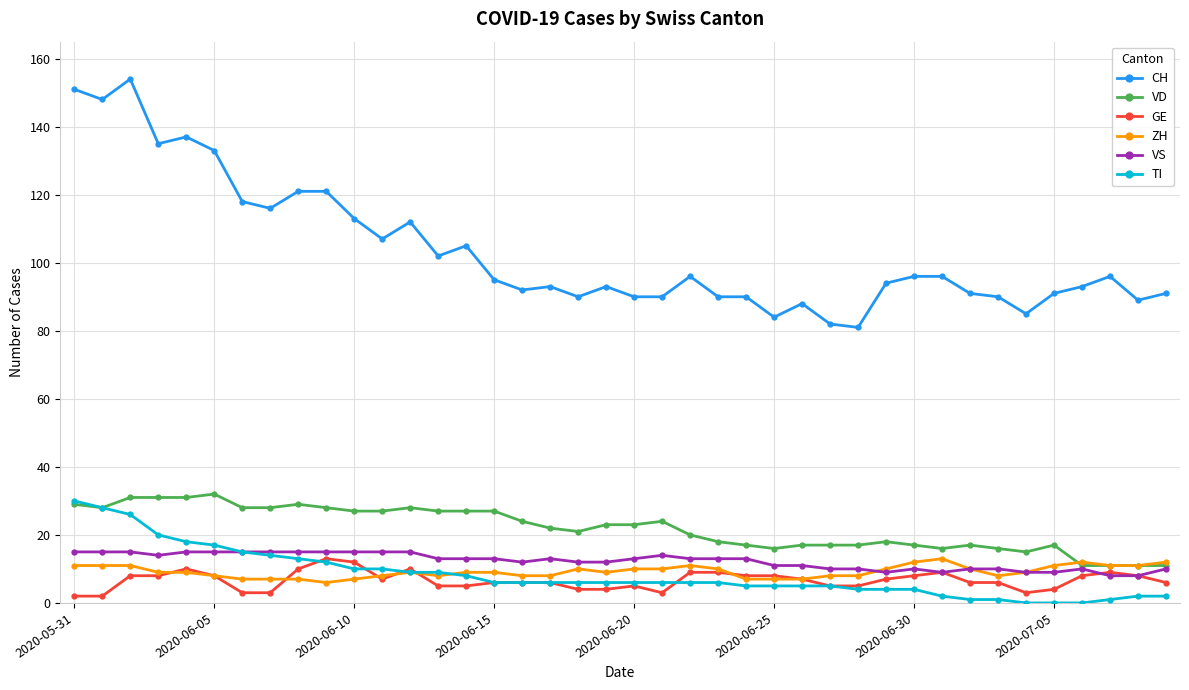

What is the maximum value shown in the chart?

154